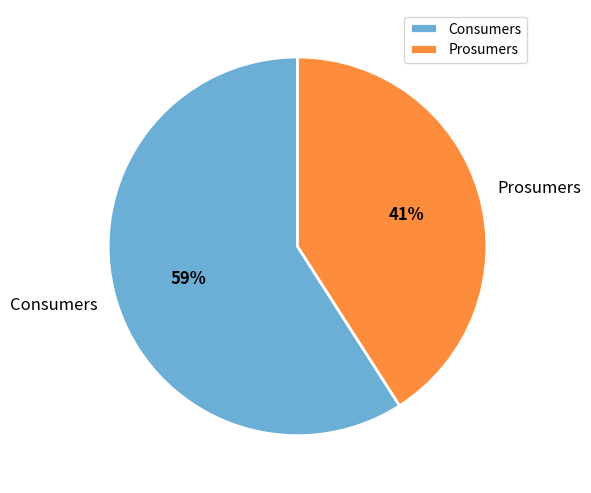

To the nearest percent, what is the average slice percentage?

50%